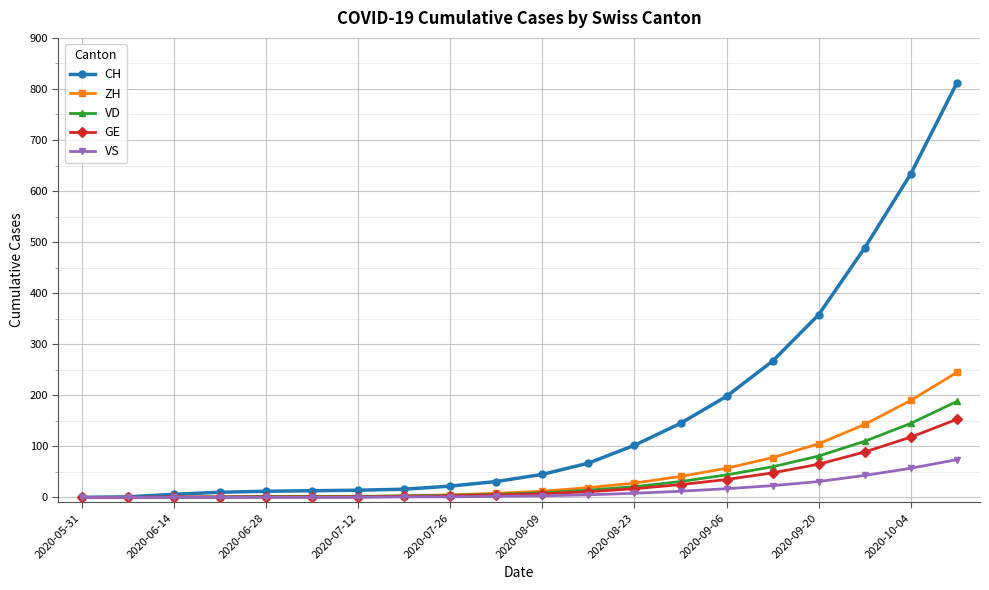

At how many categories does at least one series exceed 442?

3